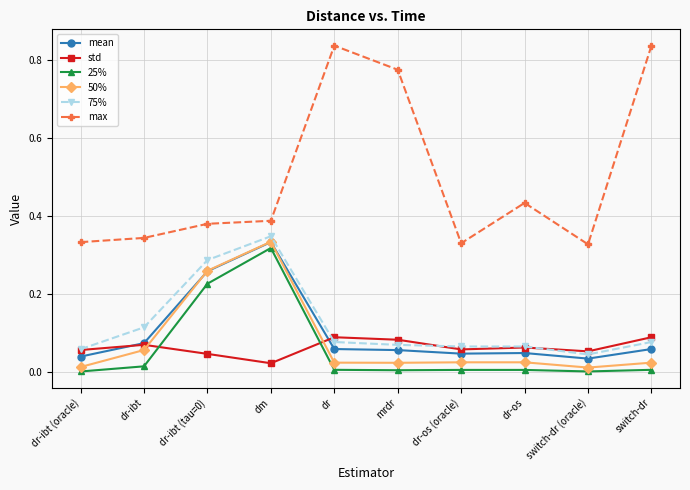

What position from the right is dr?

6